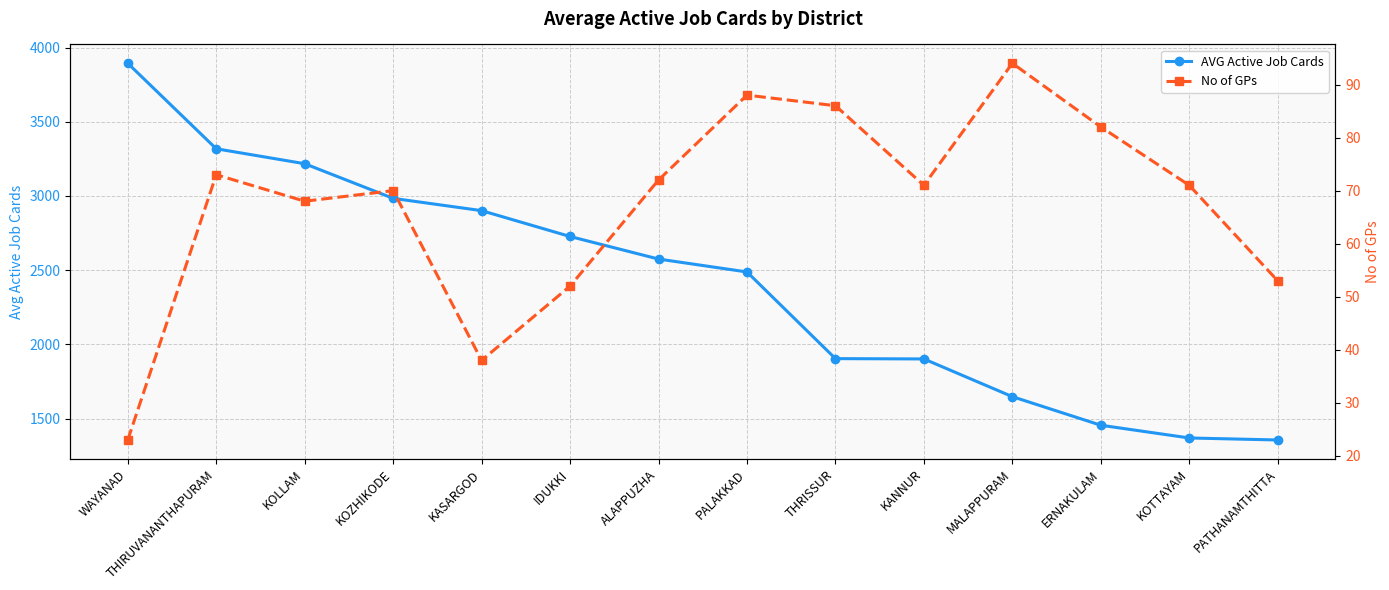

What is the label of the 6th point from the left?

IDUKKI